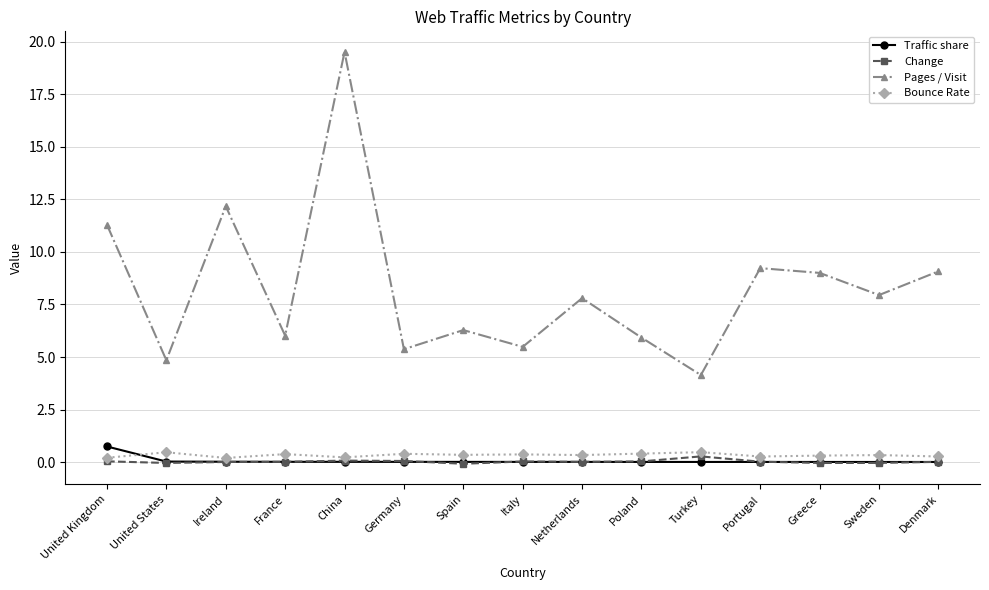

Which series changed the most between United Kingdom and Portugal?

Pages / Visit